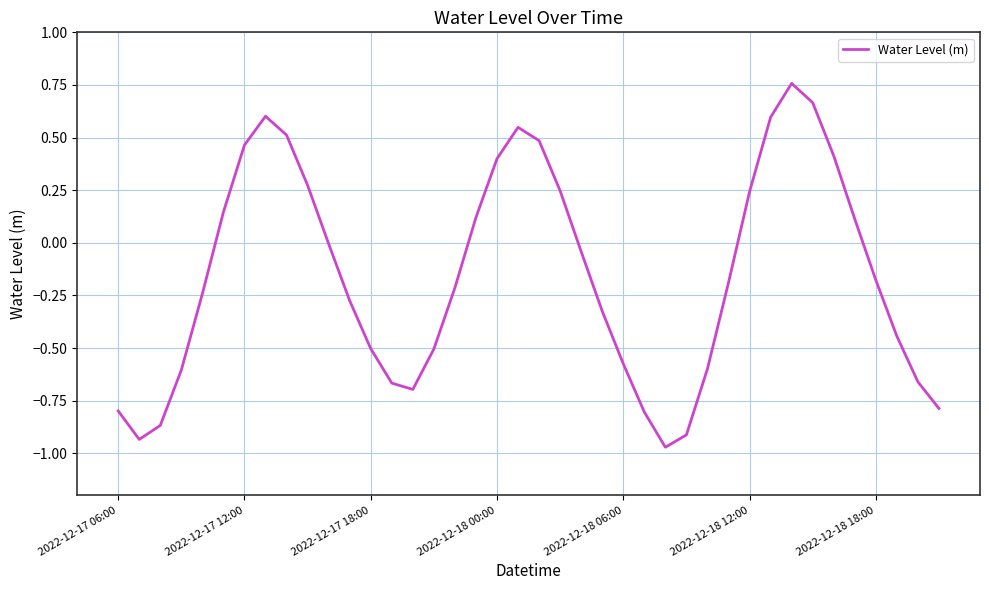

What is the difference between the maximum and minimum values?

1.7